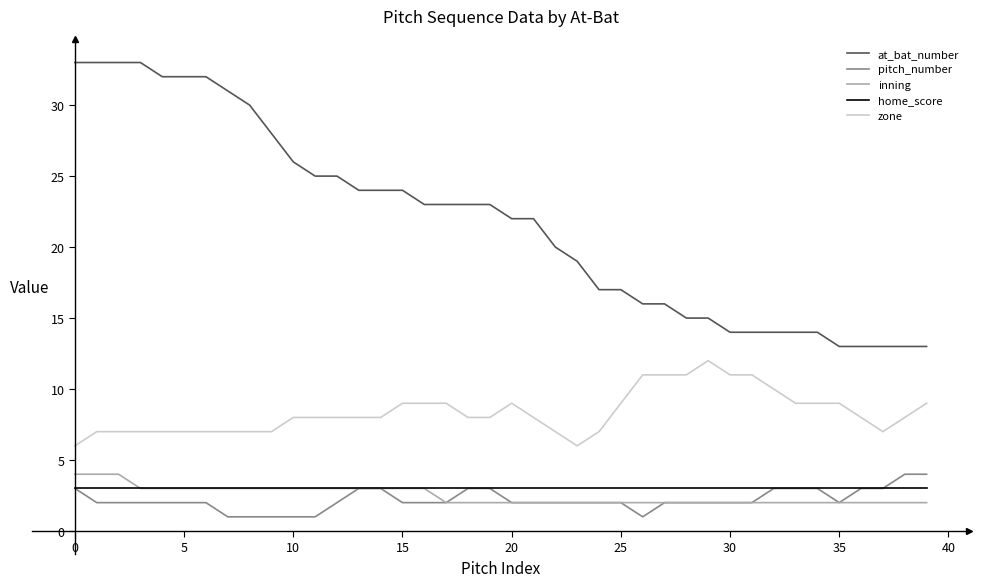

Reading right to left, transcribe all the data shown in this chart.

at_bat_number: 13	13	13	13	13	14	14	14	14	14	15	15	16	16	17	17	19	20	22	22	23	23	23	23	24	24	24	25	25	26	28	30	31	32	32	32	33	33	33	33
pitch_number: 4	4	3	3	2	3	3	3	2	2	2	2	2	1	2	2	2	2	2	2	3	3	2	2	2	3	3	2	1	1	1	1	1	2	2	2	2	2	2	3
inning: 2	2	2	2	2	2	2	2	2	2	2	2	2	2	2	2	2	2	2	2	2	2	2	3	3	3	3	3	3	3	3	3	3	3	3	3	3	4	4	4
home_score: 3	3	3	3	3	3	3	3	3	3	3	3	3	3	3	3	3	3	3	3	3	3	3	3	3	3	3	3	3	3	3	3	3	3	3	3	3	3	3	3
zone: 9	8	7	8	9	9	9	10	11	11	12	11	11	11	9	7	6	7	8	9	8	8	9	9	9	8	8	8	8	8	7	7	7	7	7	7	7	7	7	6